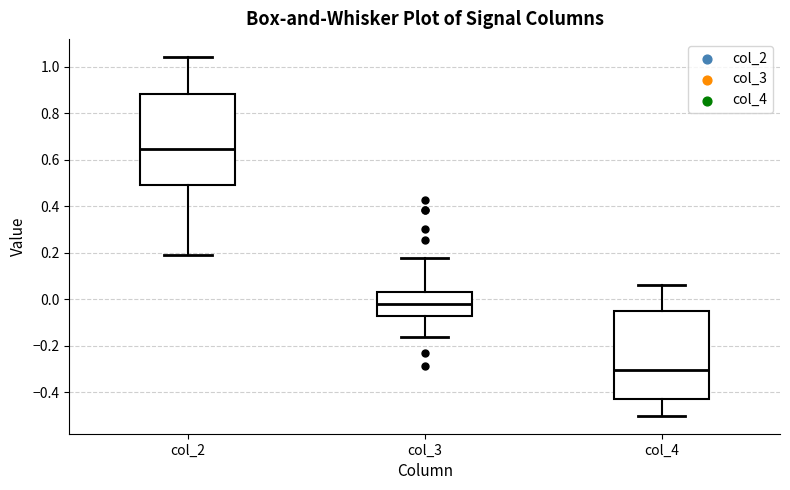

Where is the upper edge of the box for col_2 on the y-axis? The values are not printed on the chart, so give them approximately, as read against the axis.

0.88